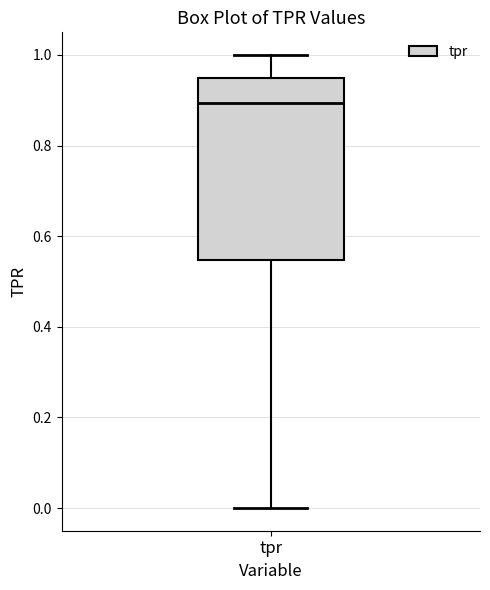

Transcribe this box plot: give where the median line is, the range the box spans, and where the two whiskers end, as read against the y-axis. The values are not printed on the chart, so give them approximately, as read against the axis.

median 0.90, box 0.54 to 0.96, whiskers 0.00 to 1.00